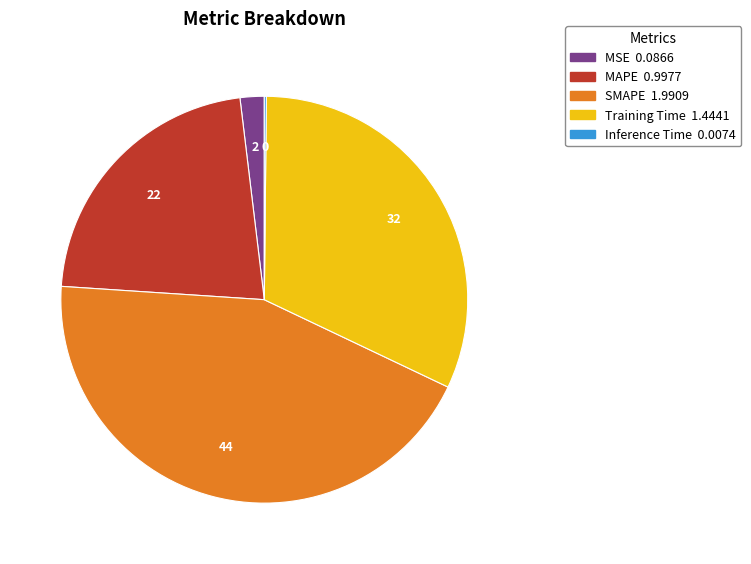

Is it true that Training Time 1.4441 is 43% of the pie?

False